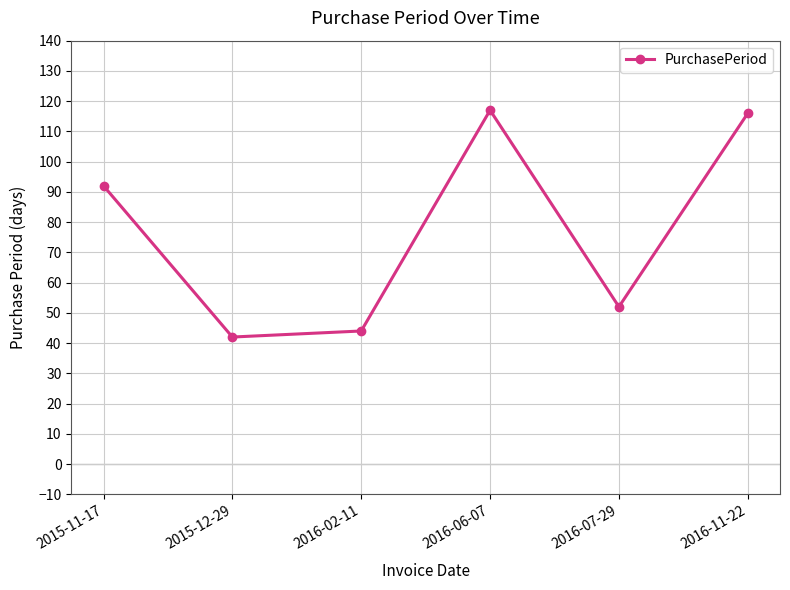

What is the greatest value displayed?

117